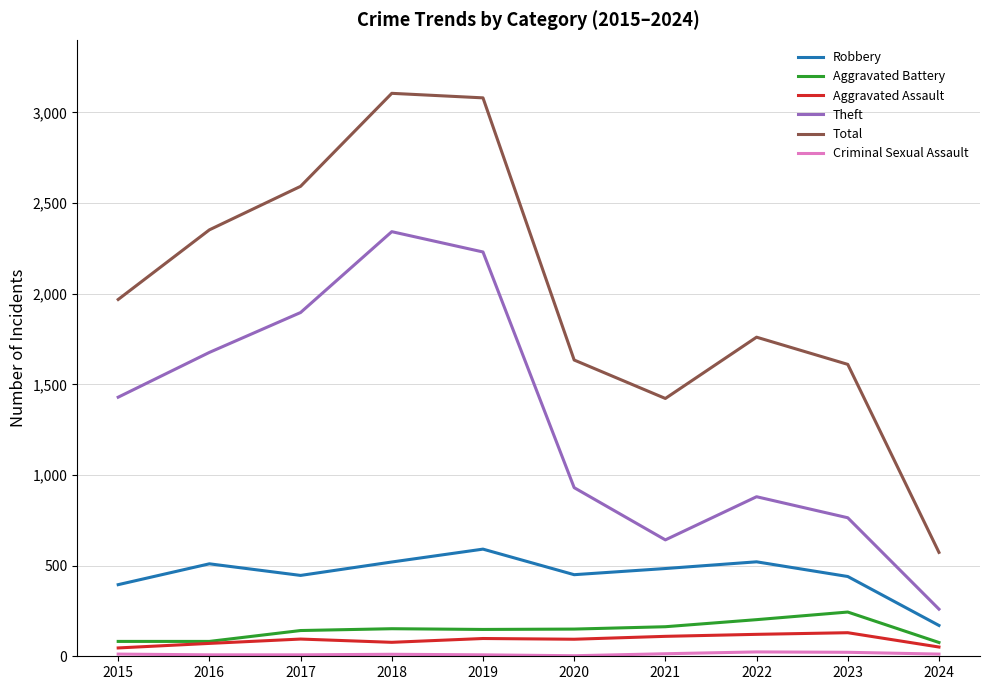

True or false: Aggravated Battery and Theft cross at least once.

False